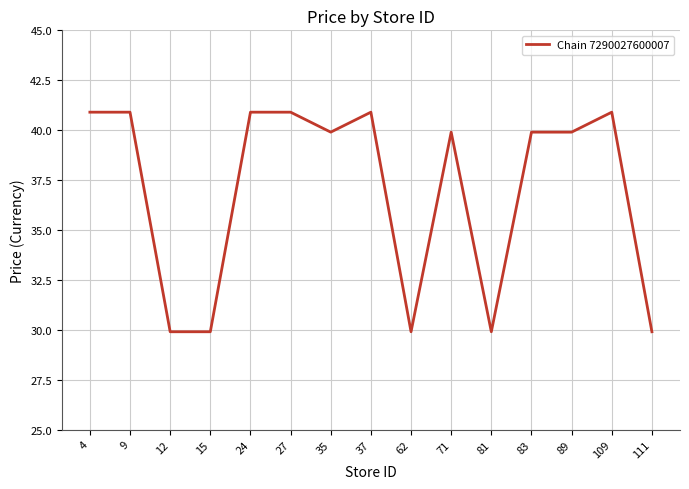

What is the sum of the values at 27 and 62?

70.8